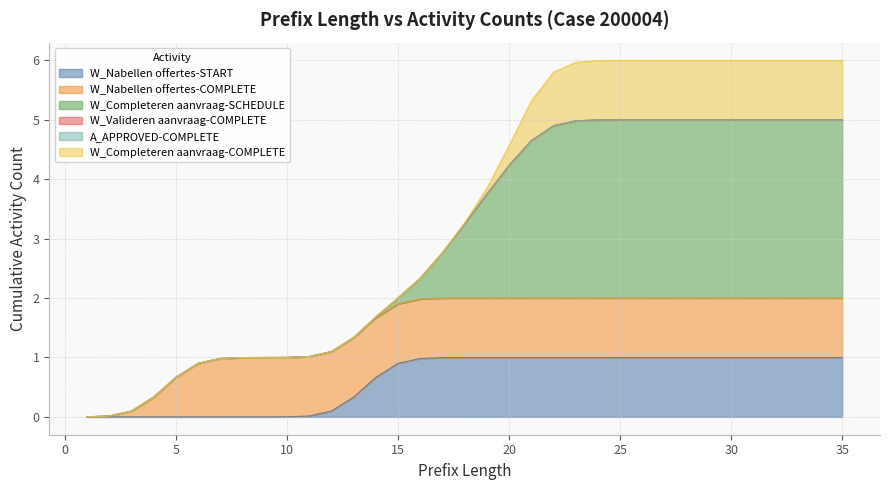

Does the chart have visible grid lines?

Yes